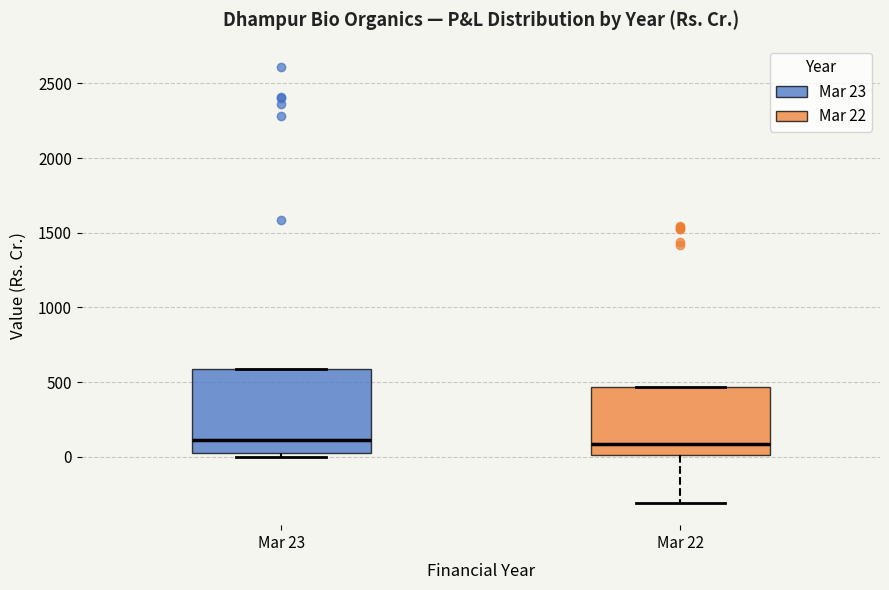

Reading left to right, transcribe this box plot: for each box, give where its median line is, the range the box spans, and where its two whiskers end, as read against the y-axis. The values are not printed on the chart, so give them approximately, as read against the axis.

Mar 23: median 100, box 0 to 600, whiskers 0 (just below the box's lower edge) to 600
Mar 22: median 100, box 0 to 450, whiskers -300 to 450